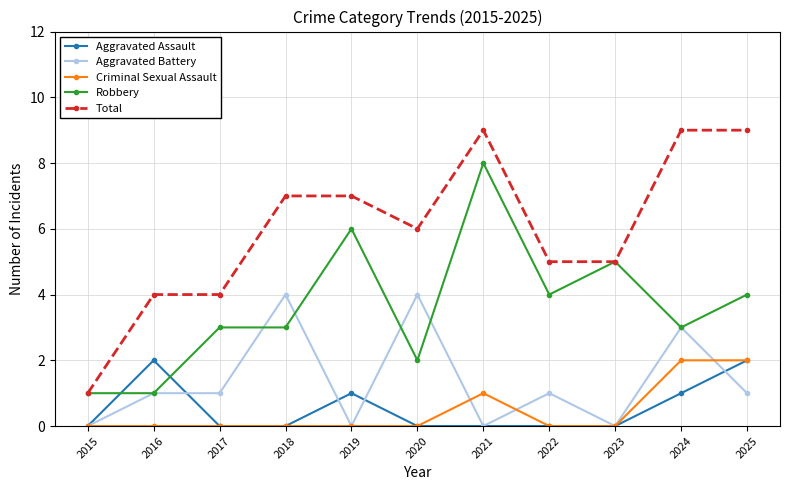

What is the value of the Aggravated Battery point at the 6th from the left?

4